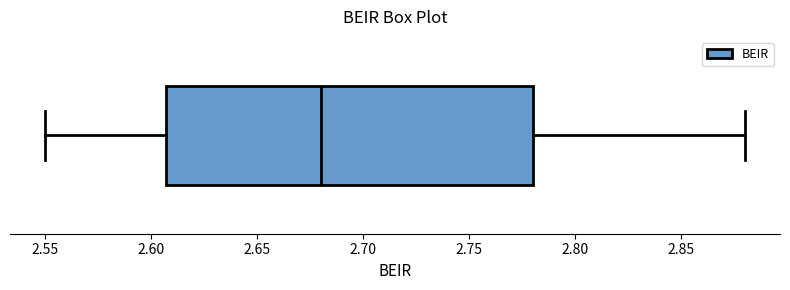

Read this box plot against the x-axis: the position of the median line, the range covered by the box, and the ends of both whiskers. The values are not printed on the chart, so give them approximately, as read against the axis.

median 2.680, box 2.605 to 2.780, whiskers 2.550 to 2.880